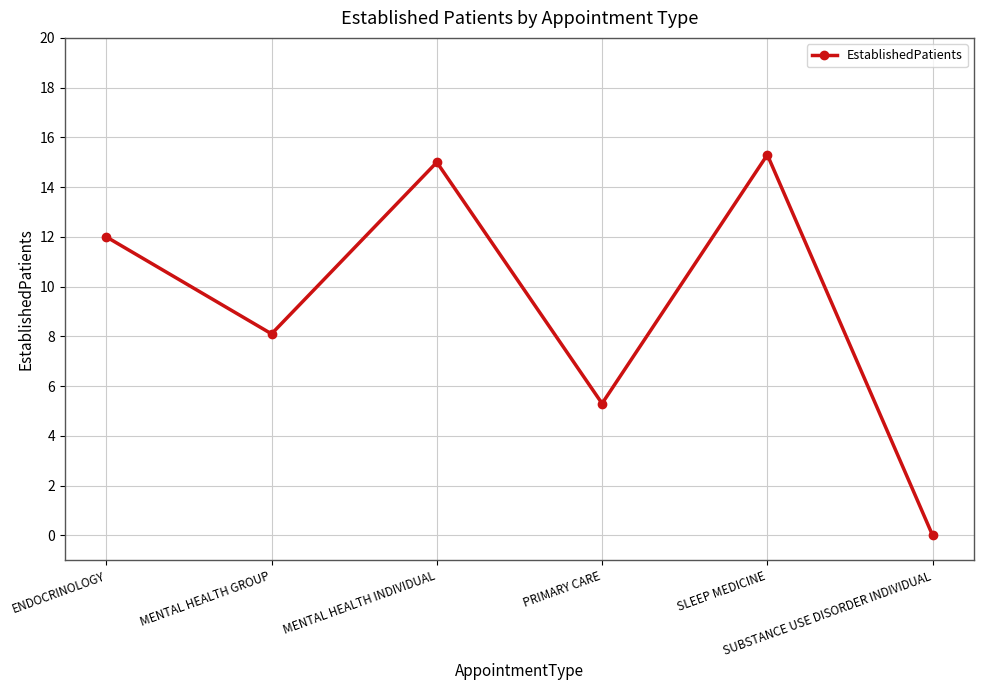

What is the approximate value at PRIMARY CARE?

5.3